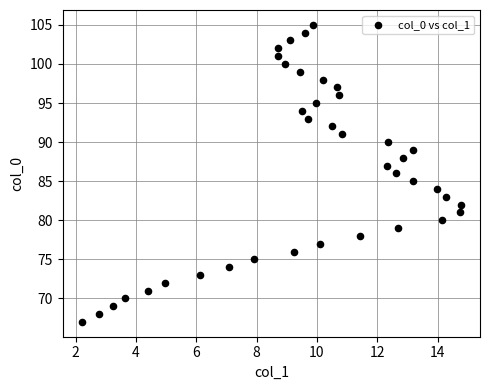

What is the range of Y values (max minus min)?

38